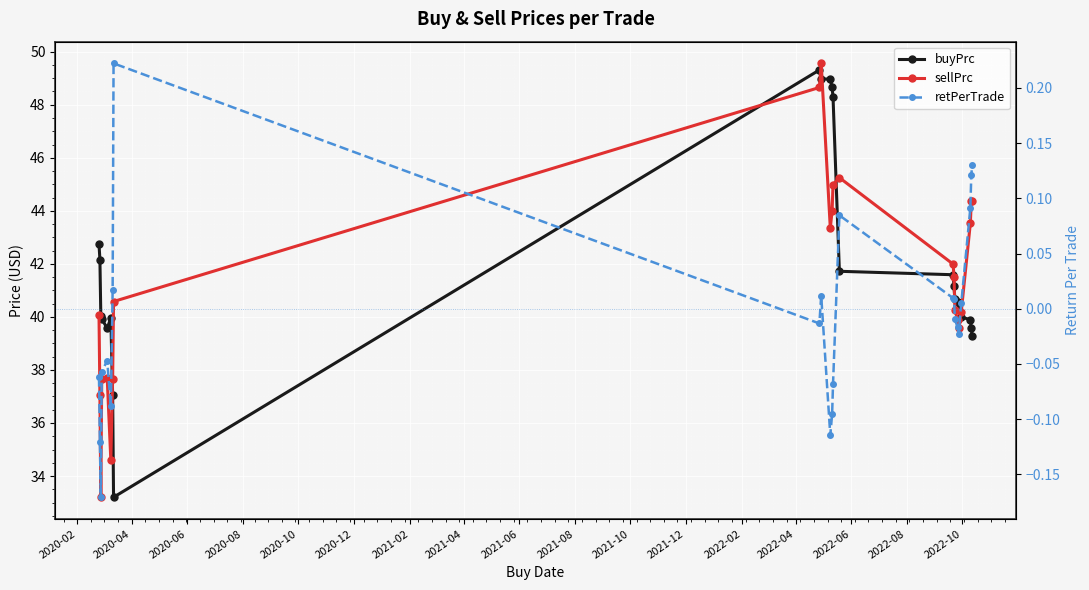

Reading left to right, extract all data points from this chart.

buyPrc: 42.7	42.2	40.0	39.9	39.6	40.0	37.0	33.2	49.3	49.0	49.0	48.7	48.3	41.7	41.6	41.2	40.7	40.6	40.5	40.0	39.9	39.6	39.3
sellPrc: 40.1	37.0	33.2	37.6	37.7	34.6	37.7	40.6	48.7	49.6	43.3	44.0	45.0	45.2	42.0	41.5	40.3	39.9	39.6	40.2	43.5	44.4	44.4
retPerTrade: -0.1	-0.1	-0.2	-0.1	-0.0	-0.1	0.0	0.2	-0.0	0.0	-0.1	-0.1	-0.1	0.1	0.0	0.0	-0.0	-0.0	-0.0	0.0	0.1	0.1	0.1